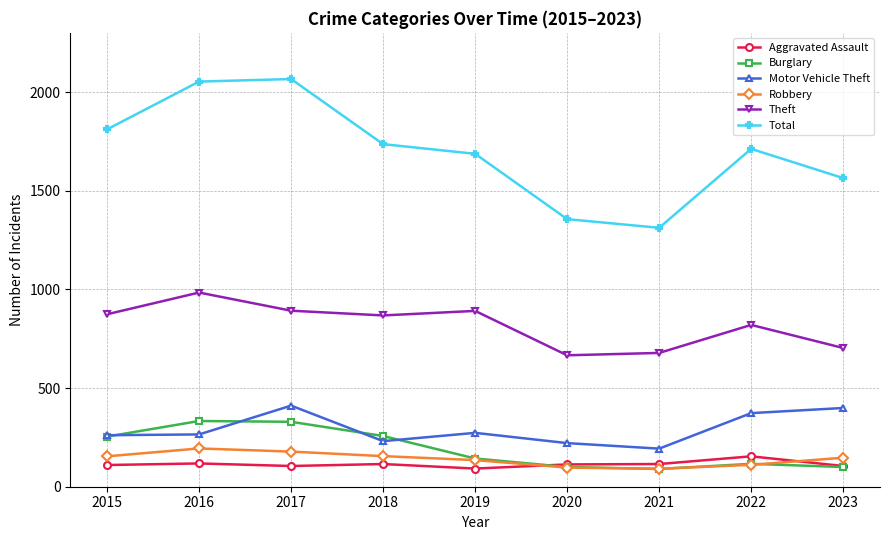

At how many categories does at least one series exceed 1056?

9